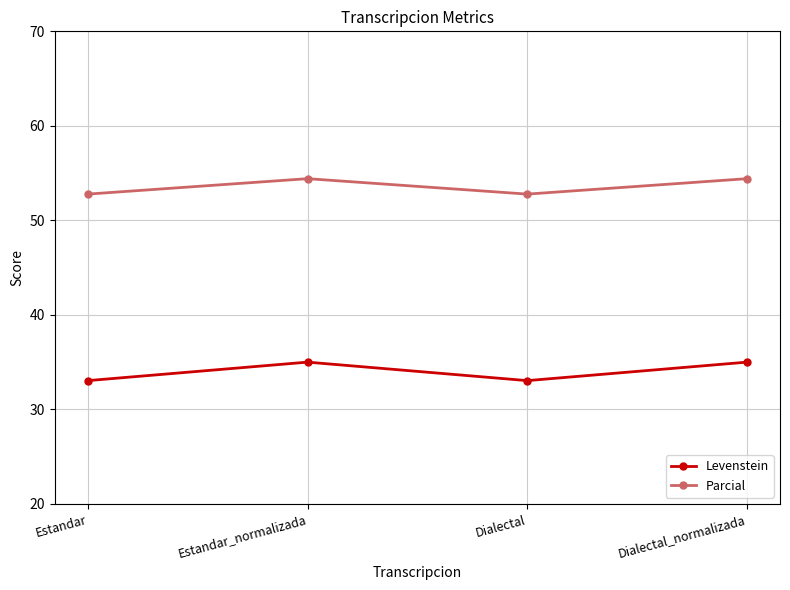

What is the sum of all Levenstein values?

136.1